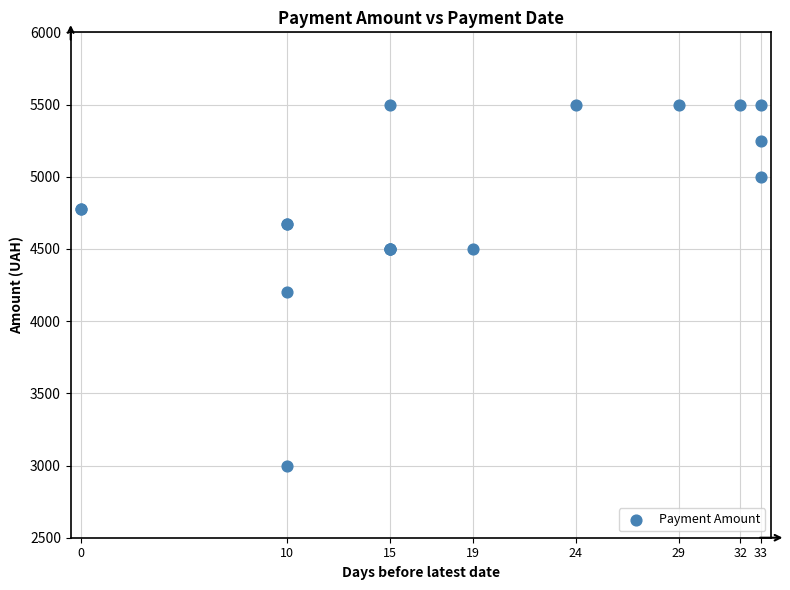

What Y value in the scatter plot is closest to 4250?

4200